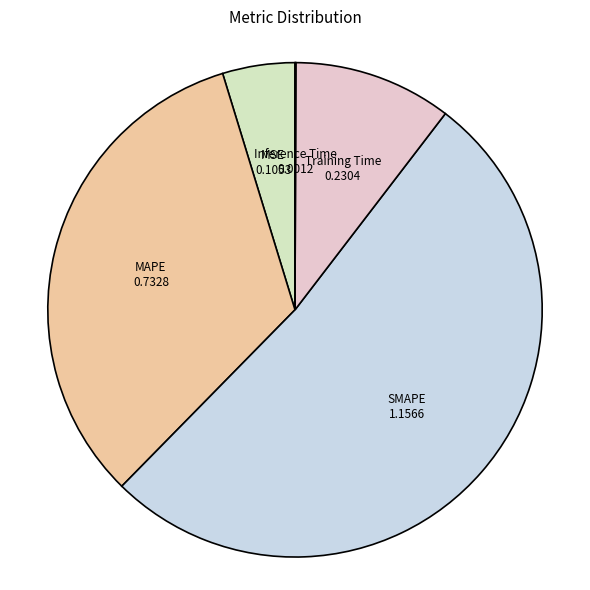

Is there any slice that represents more than half of the pie?

Yes